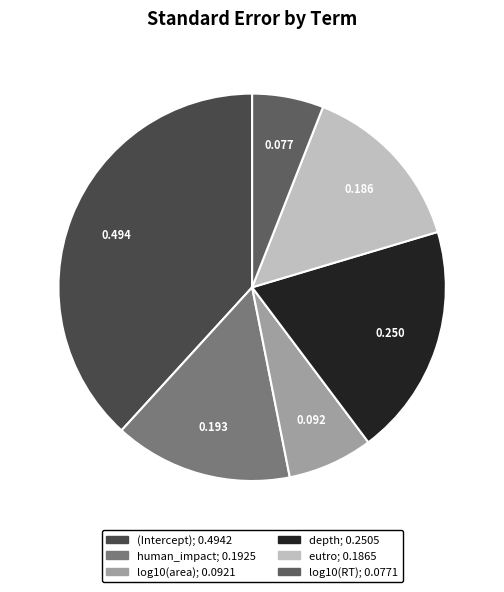

Which slice is the largest?

(Intercept)